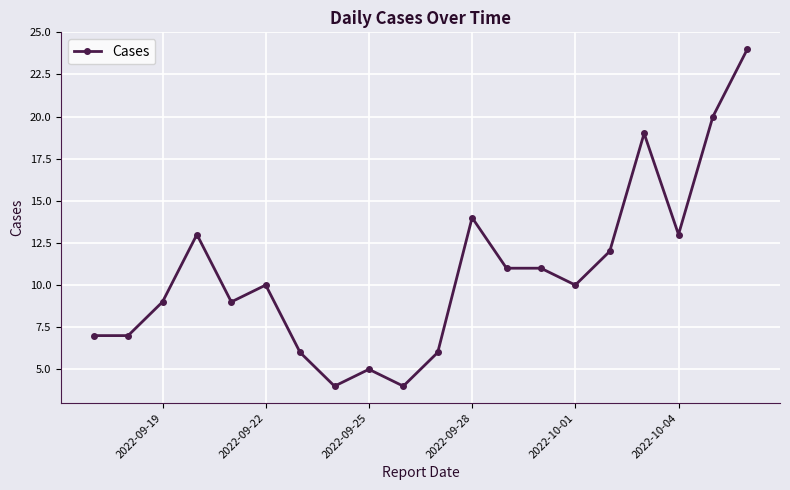

What is the value of the 18th point from the left?

13